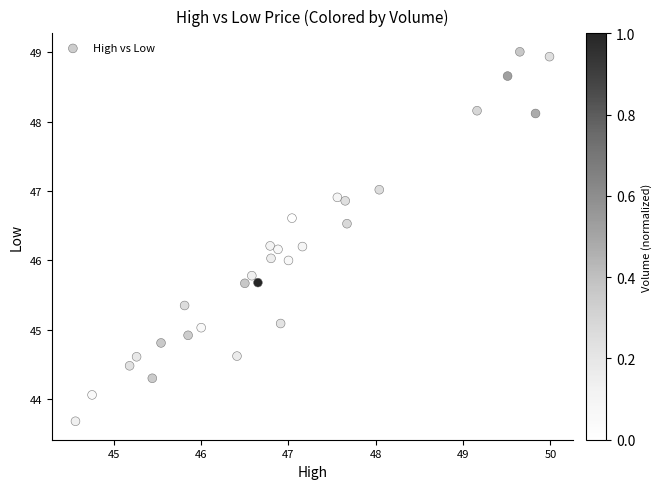

What is the range of Y values (max minus min)?

5.3